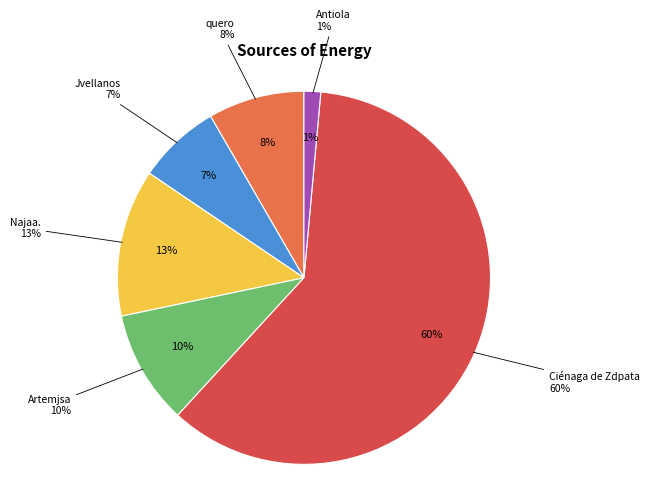

Which slice is the largest?

Ciénaga de Zdpata